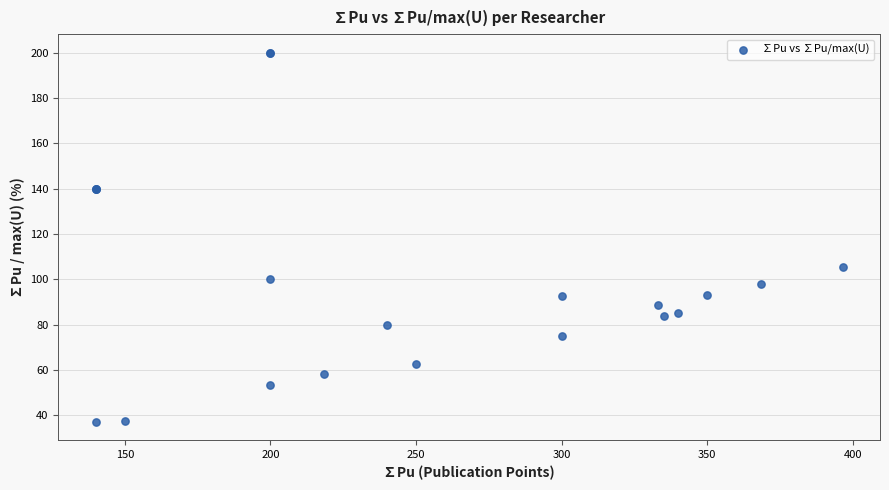

What Y value in the scatter plot is closest to 118?

105.5